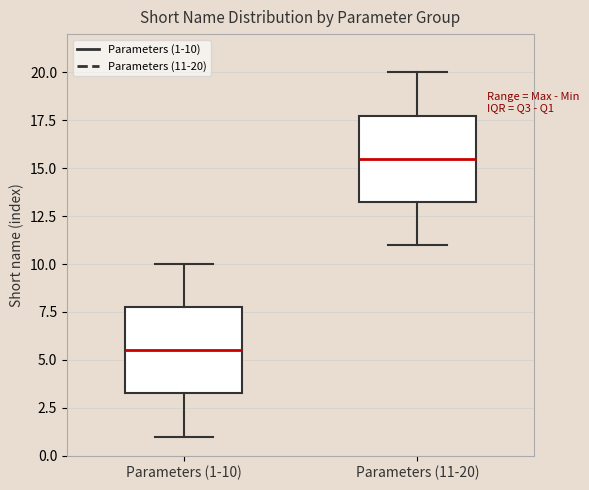

Reading left to right, transcribe this box plot: for each box, give where its median line is, the range the box spans, and where its two whiskers end, as read against the y-axis. The values are not printed on the chart, so give them approximately, as read against the axis.

Parameters (1-10): median 5.5, box 3.5 to 8.0, whiskers 1.0 to 10.0
Parameters (11-20): median 15.5, box 13.5 to 18.0, whiskers 11.0 to 20.0